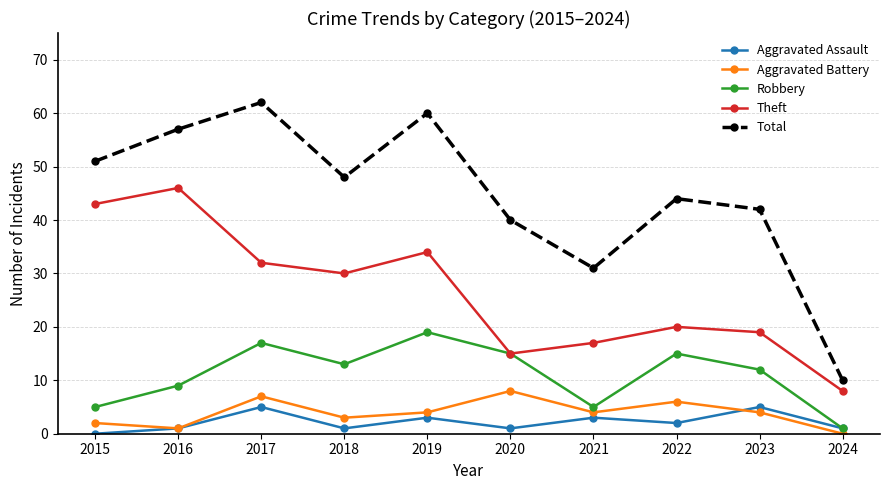

Is it true that Total equals 60 at 2019?

True